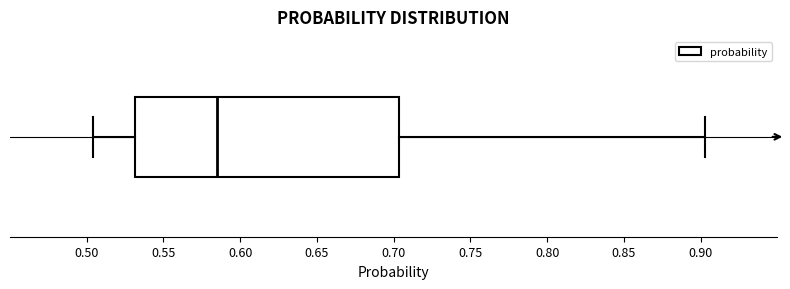

Transcribe this box plot: give where the median line is, the range the box spans, and where the two whiskers end, as read against the x-axis. The values are not printed on the chart, so give them approximately, as read against the axis.

median 0.585, box 0.530 to 0.705, whiskers 0.505 to 0.905